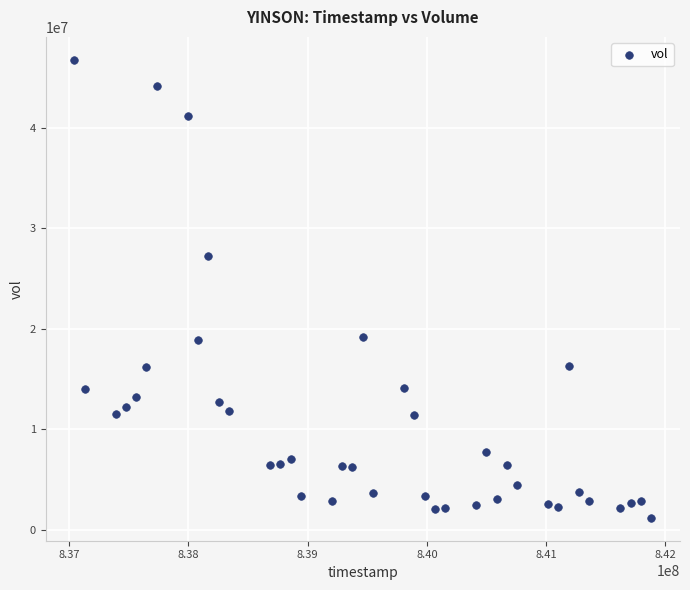

What is the range of Y values (max minus min)?

45503803